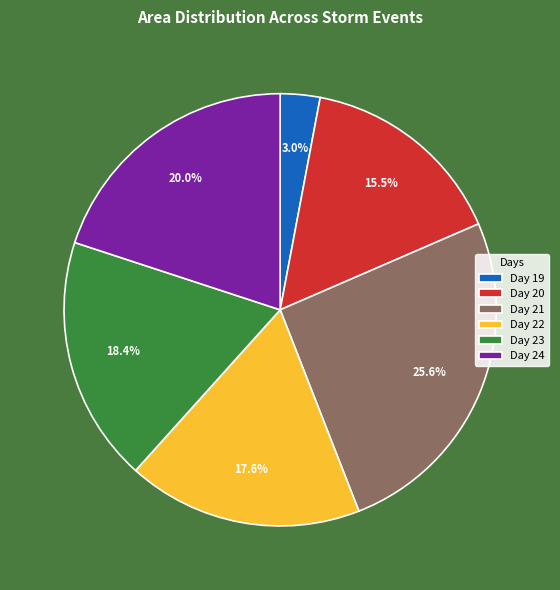

Count the number of slices in the pie.

6